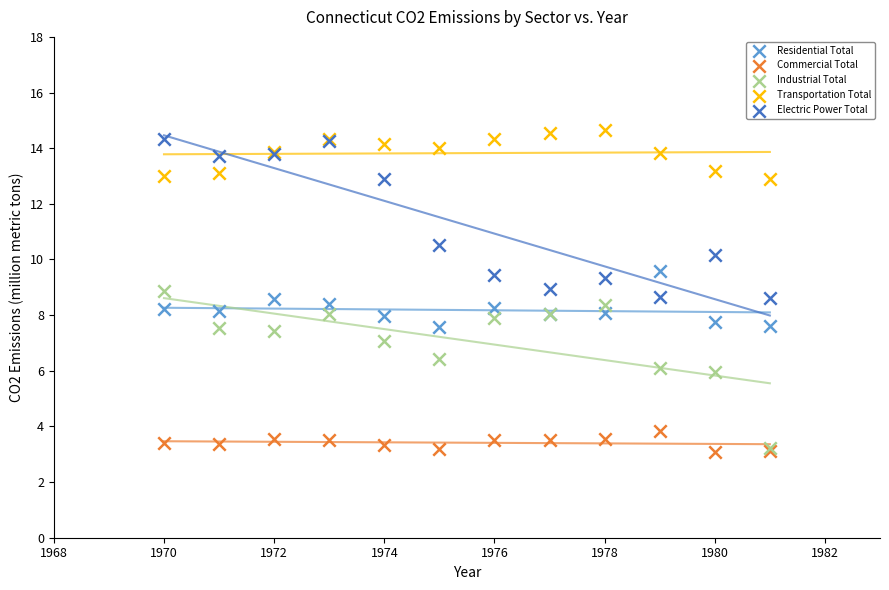

What are all the series names shown in the legend?

Residential Total, Commercial Total, Industrial Total, Transportation Total, Electric Power Total